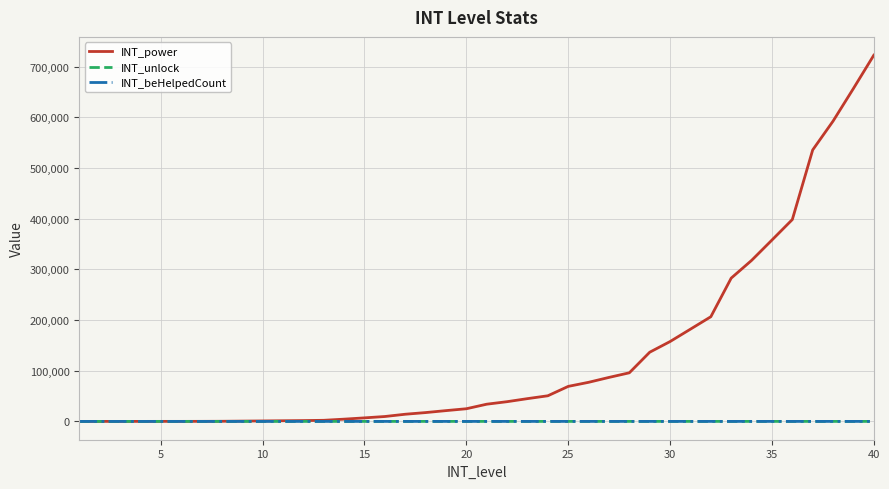

What is the average value of the INT_power series?

128812